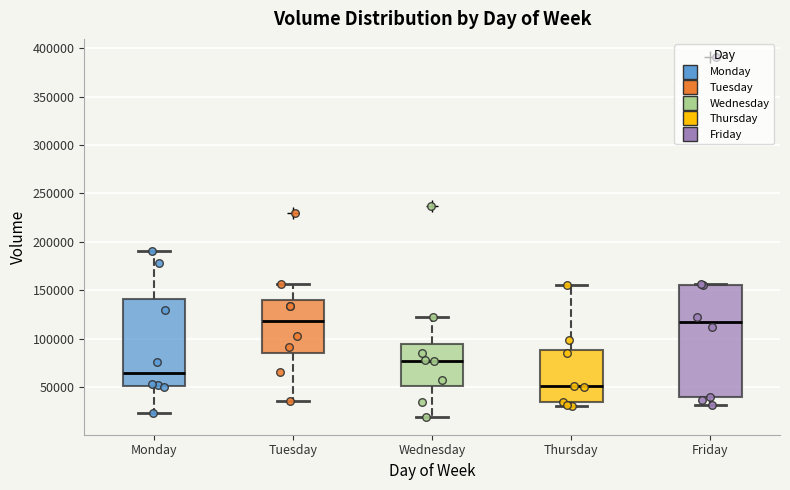

Which box is the tallest, from its lower edge to its upper edge?

Friday